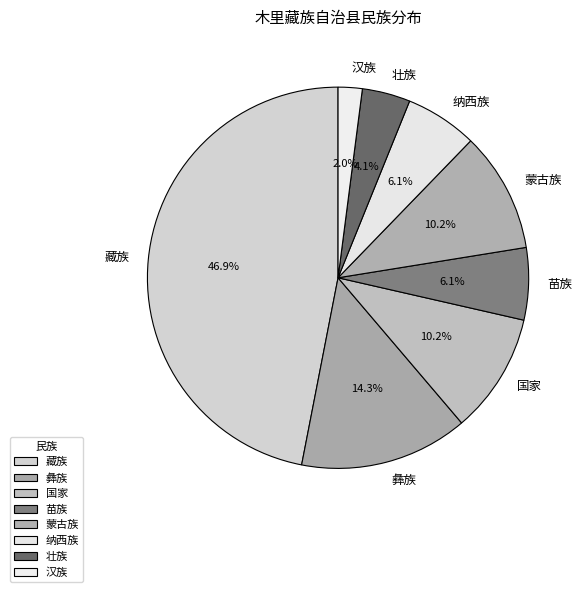

To the nearest percent, what is the difference between the 壮族 and 国家 slice percentages?

6%